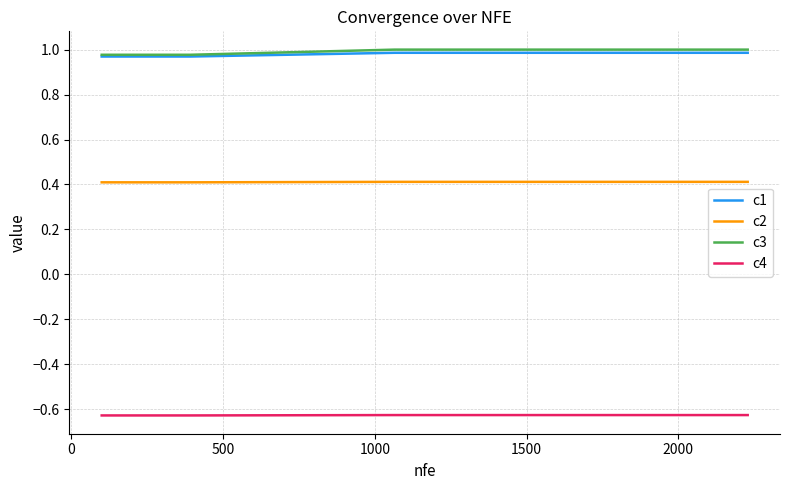

What is the minimum value for c2?

0.4